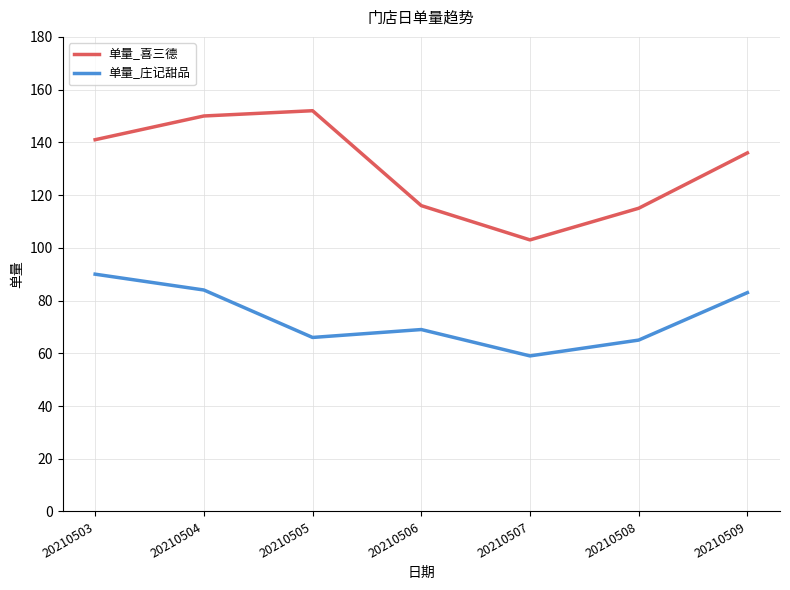

Which series has the largest range (max minus min)?

单量_喜三德